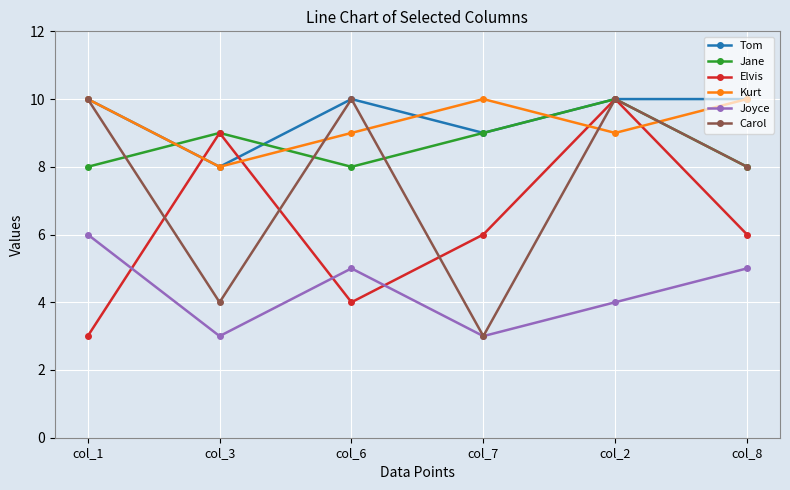

What is the smallest value displayed?

3